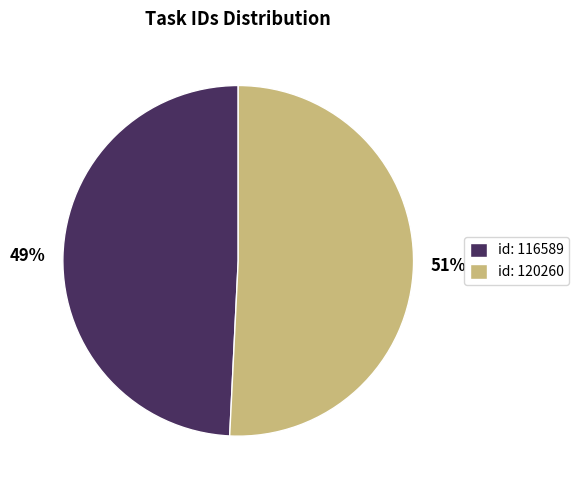

What is the largest slice in the pie chart?

id: 120260